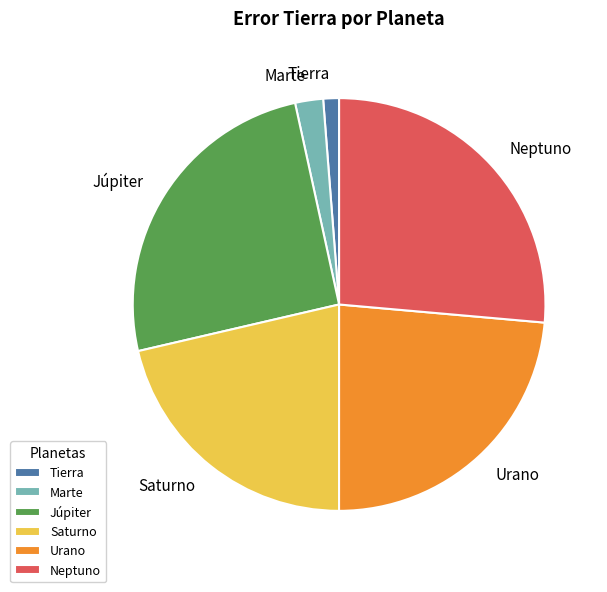

How many segments does this pie chart have?

6